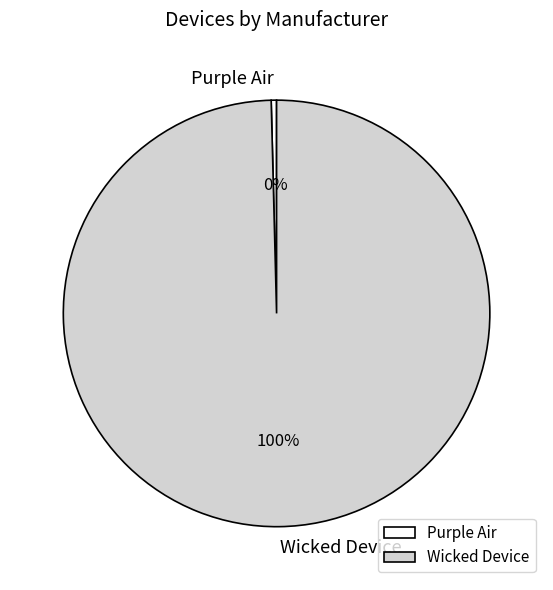

Combined, do Purple Air and Wicked Device account for over 50%?

Yes